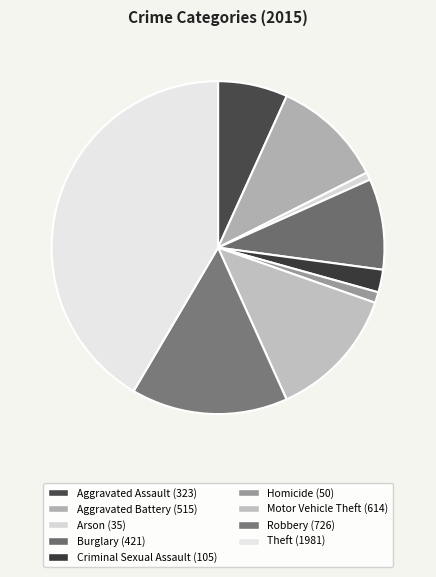

Count the number of slices in the pie.

9